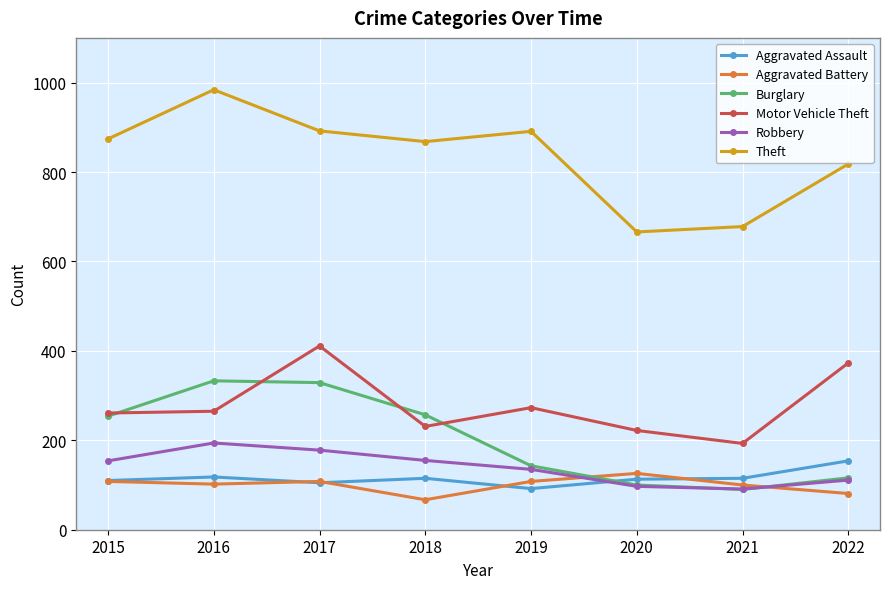

What is the difference between the maximum and minimum values in the Aggravated Battery series?

59